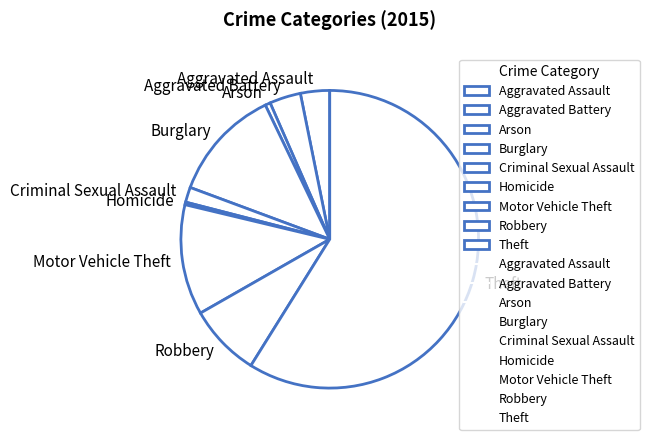

Does Theft represent more than half of the total?

Yes